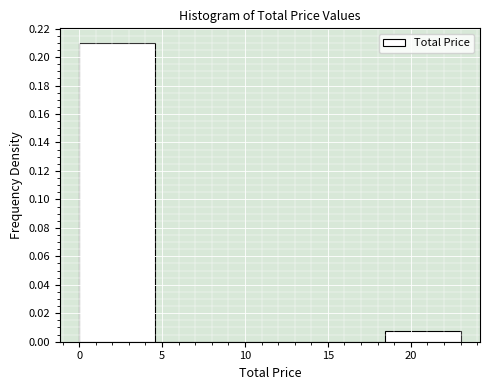

Reading left to right, transcribe this chart: for each bar, give the range it covers on the x-axis and its height. Neither the bar edges nor the heights are printed on the chart, so give them approximately, as read against the axes.

0.0 to 4.5: 0.210
4.5 to 9.0: 0
9.0 to 14.0: 0
14.0 to 18.5: 0
18.5 to 23.0: 0.008